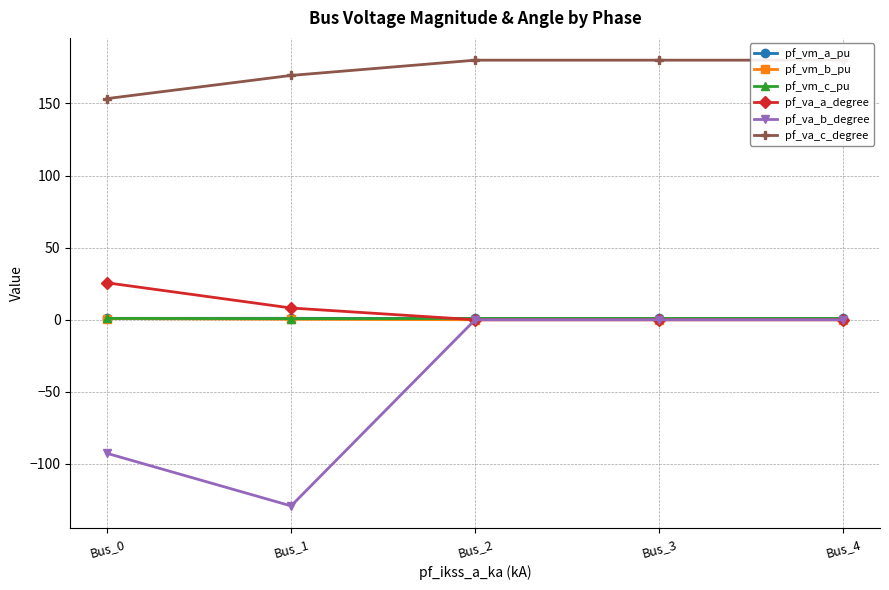

Where is pf_va_a_degree nearest to the value 12?

Bus_1